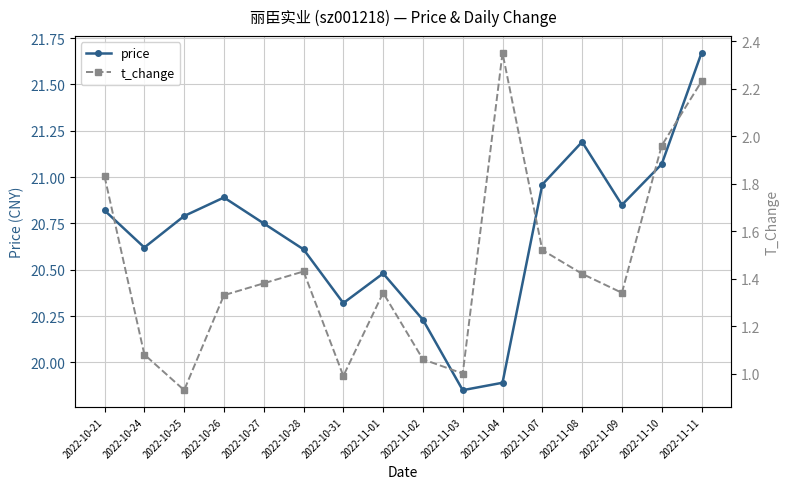

What is the label of the 11th point from the left?

2022-11-04